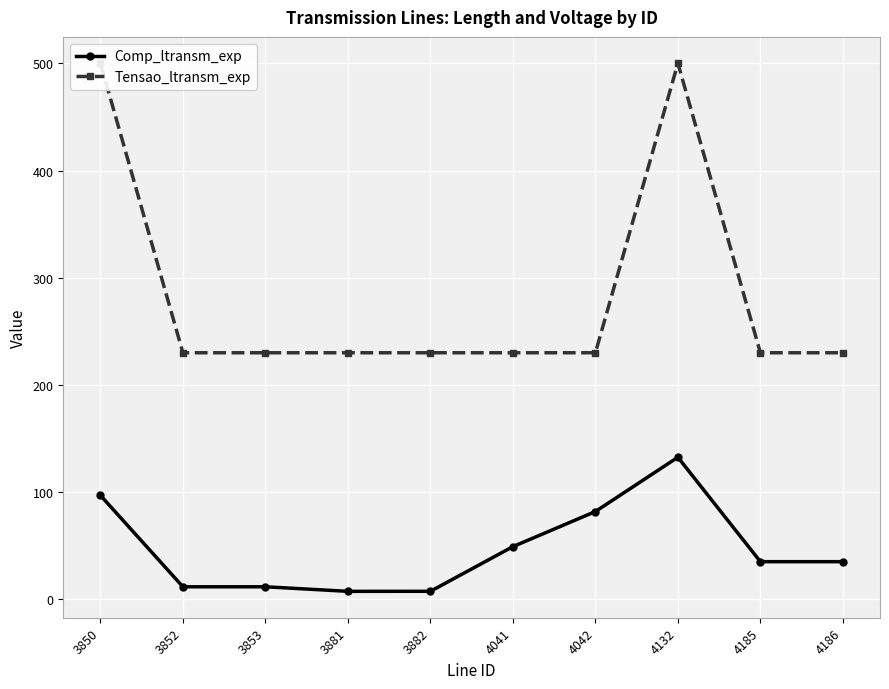

Rank the series by their average value, from highest to lowest.

Tensao_ltransm_exp, Comp_ltransm_exp